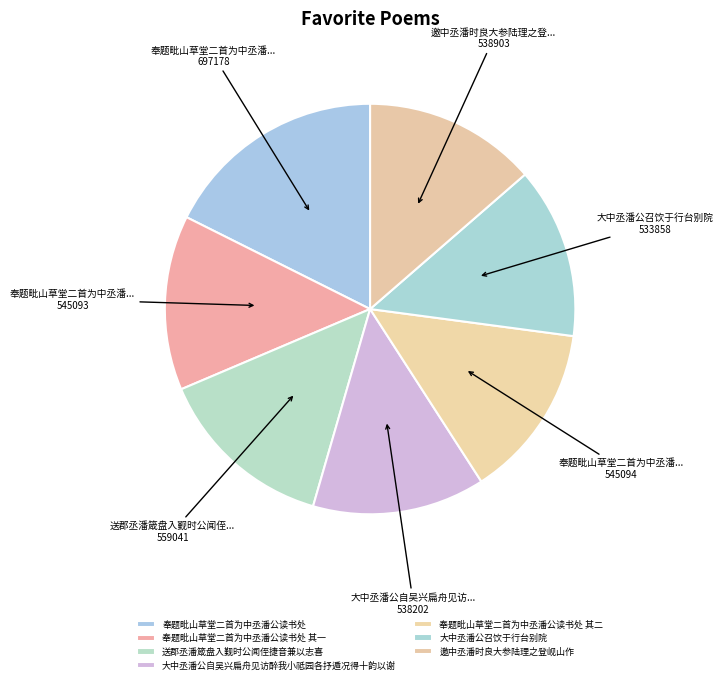

Count the number of slices in the pie.

7